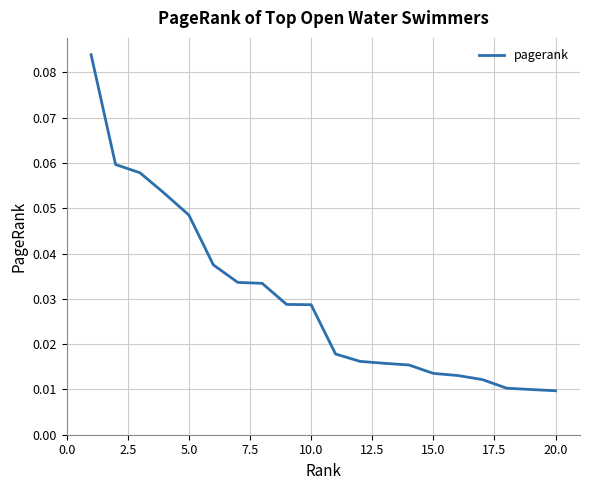

What is the greatest value displayed?

0.1